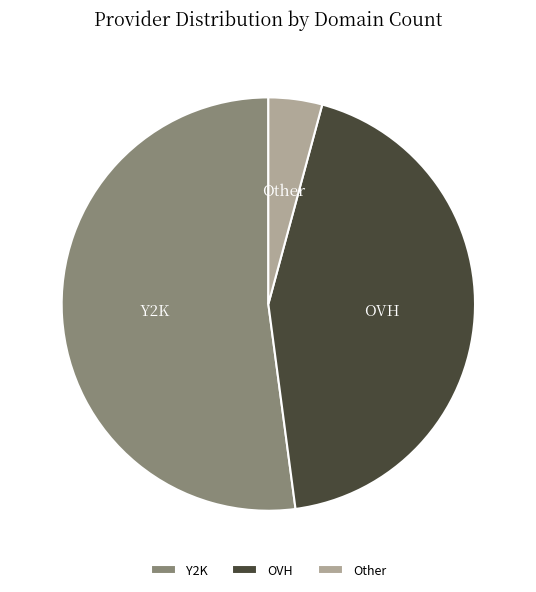

The Other slice represents 11% of the pie. True or false?

False